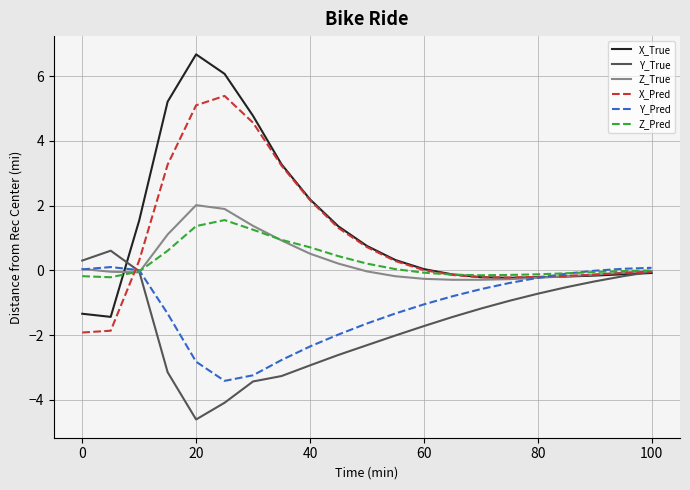

Count the number of data series in this chart.

6